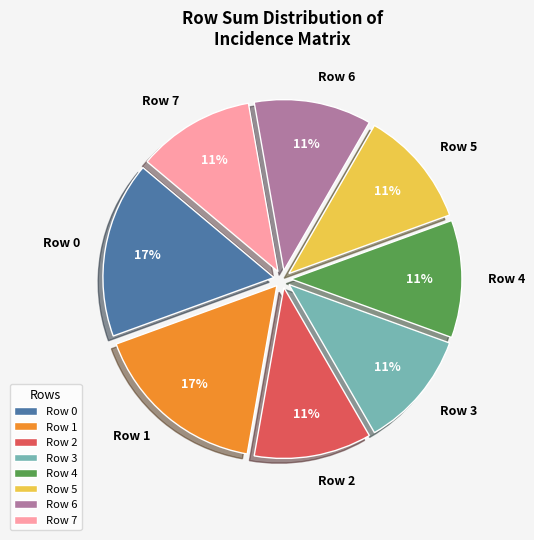

Does Row 5 represent more than half of the total?

No